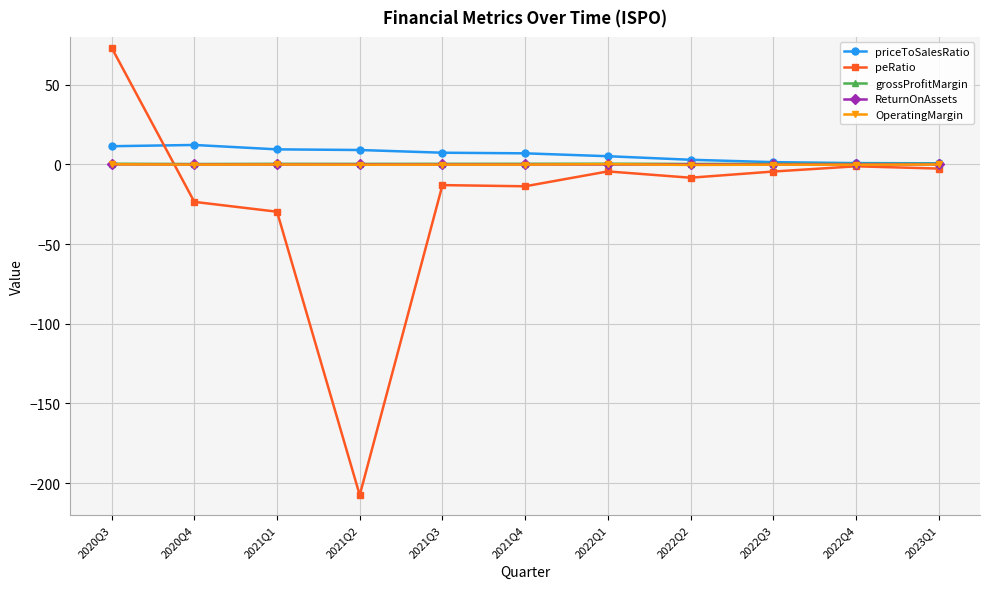

What is the label of the 9th point from the right?

2021Q1